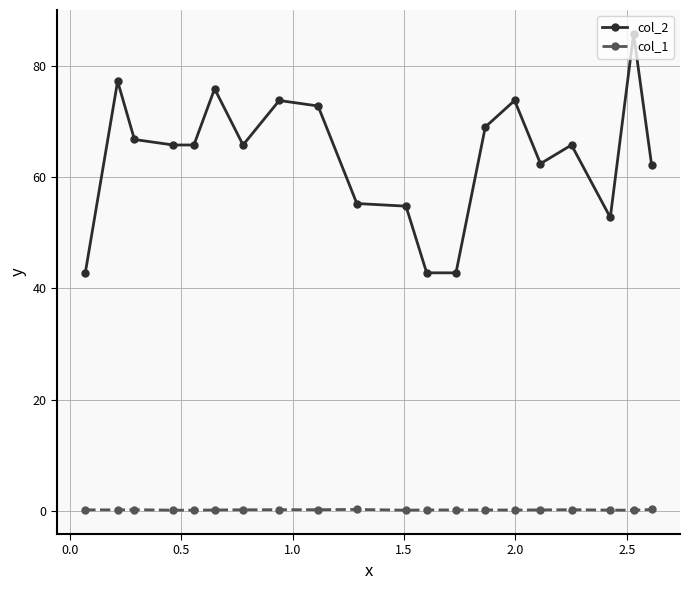

True or false: col_1 and col_2 cross at least once.

False